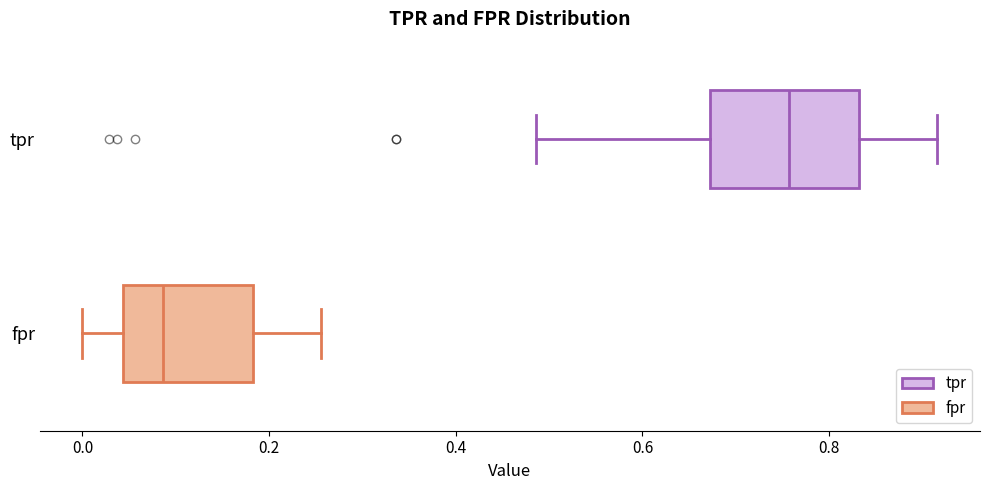

Reading bottom to top, read every box against the x-axis: the position of its median line, the range the box covers, and the ends of its whiskers. The values are not printed on the chart, so give them approximately, as read against the axis.

fpr: median 0.08, box 0.04 to 0.18, whiskers 0.00 to 0.26
tpr: median 0.76, box 0.68 to 0.84, whiskers 0.48 to 0.92